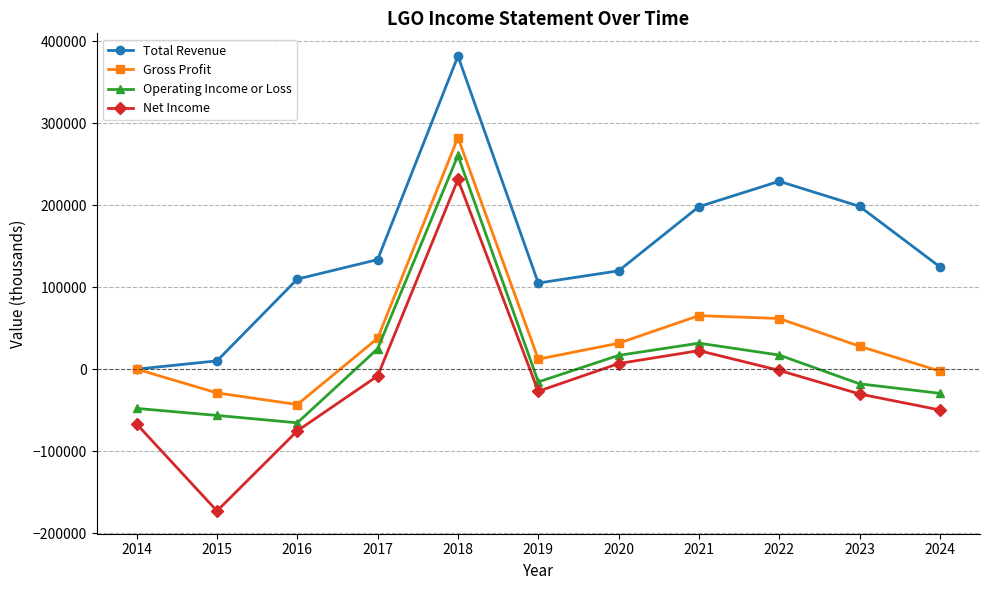

List the series in order of their overall mean, highest first.

Total Revenue, Gross Profit, Operating Income or Loss, Net Income